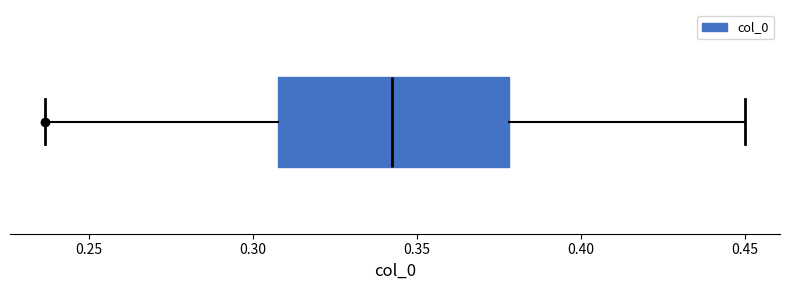

Transcribe this box plot: give where the median line is, the range the box spans, and where the two whiskers end, as read against the x-axis. The values are not printed on the chart, so give them approximately, as read against the axis.

median 0.340, box 0.310 to 0.380, whiskers 0.235 to 0.450